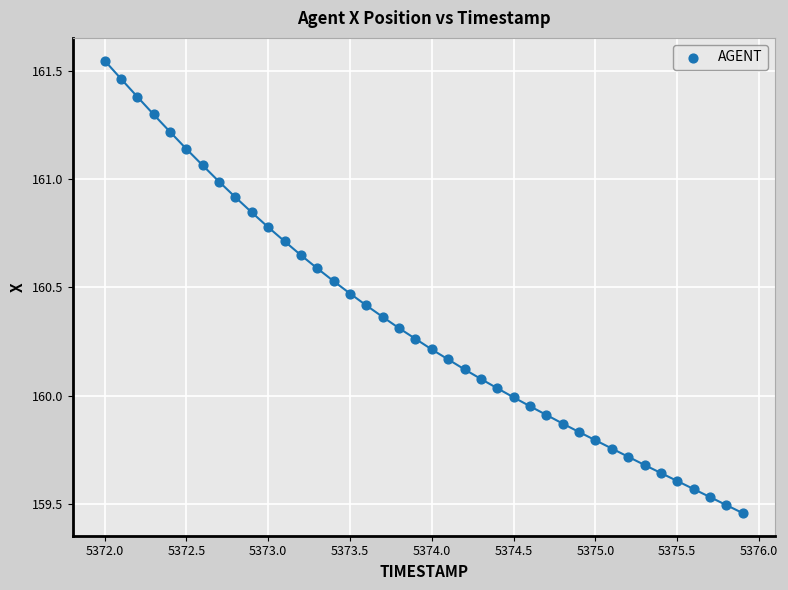

What is the range of Y values (max minus min)?

2.1